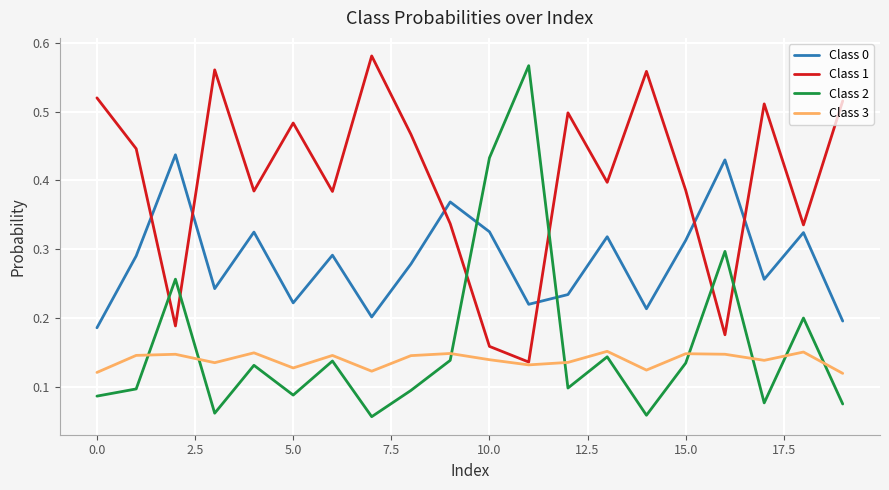

Which series has the largest range (max minus min)?

Class 2